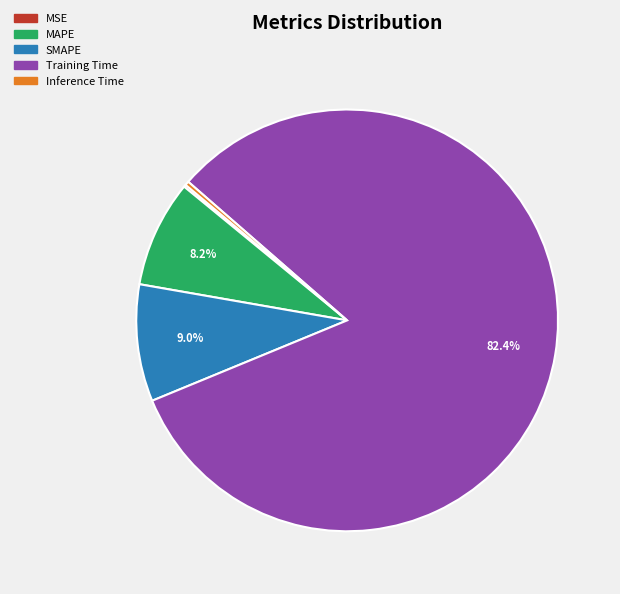

Which has a higher value, Training Time or SMAPE?

Training Time